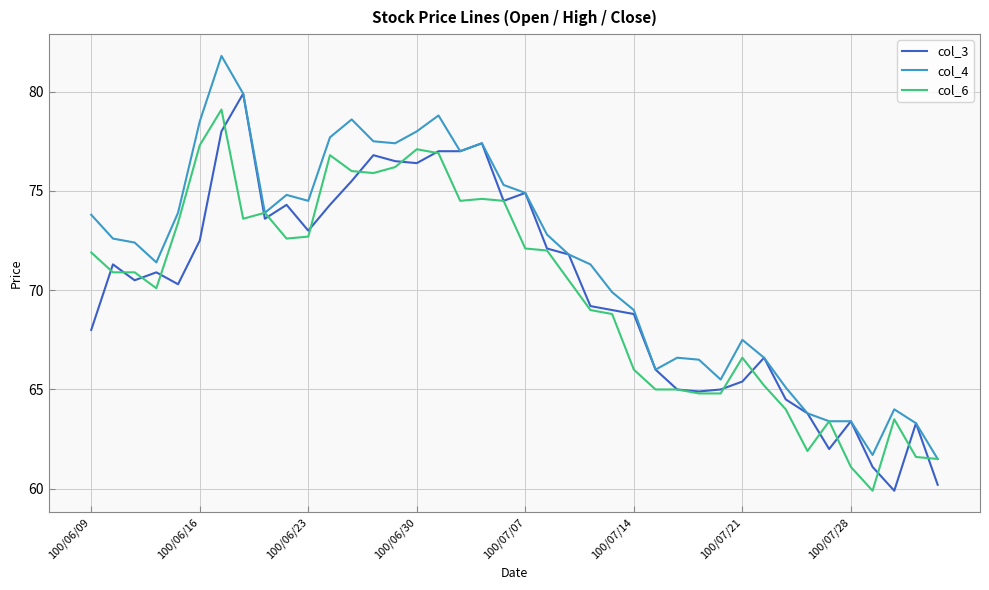

Which series has the largest total across all categories?

col_4